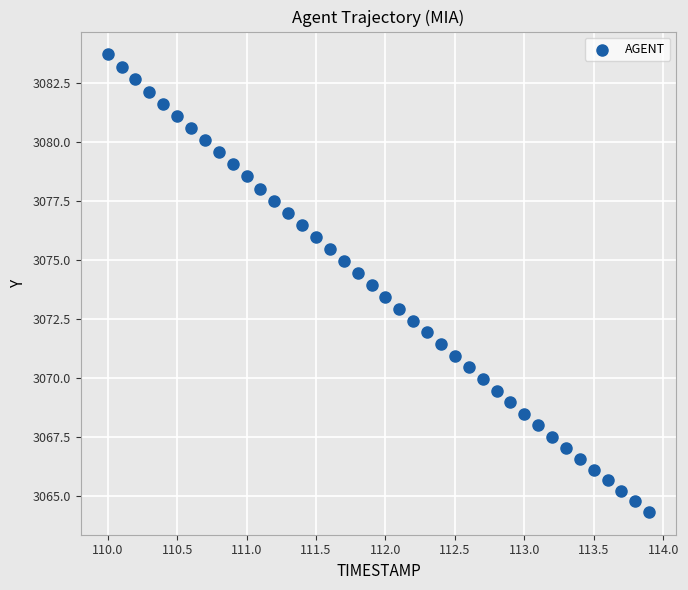

What is the range of Y values (max minus min)?

19.3